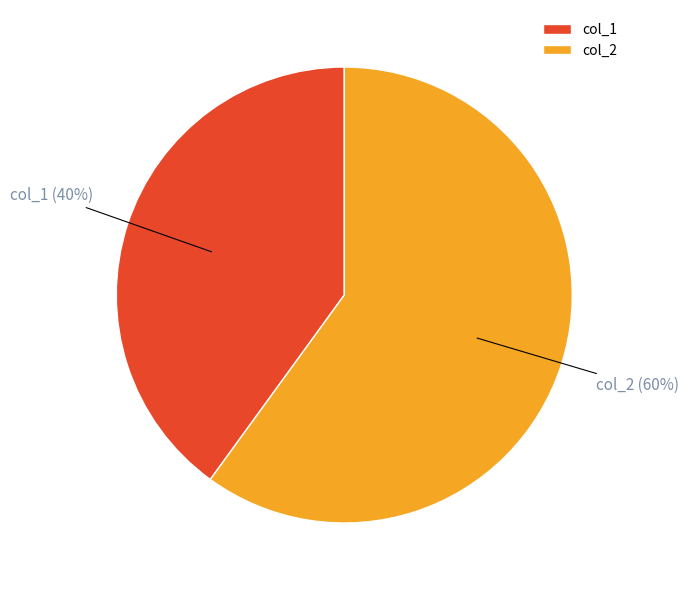

Rank the categories by value from lowest to highest.

col_1, col_2